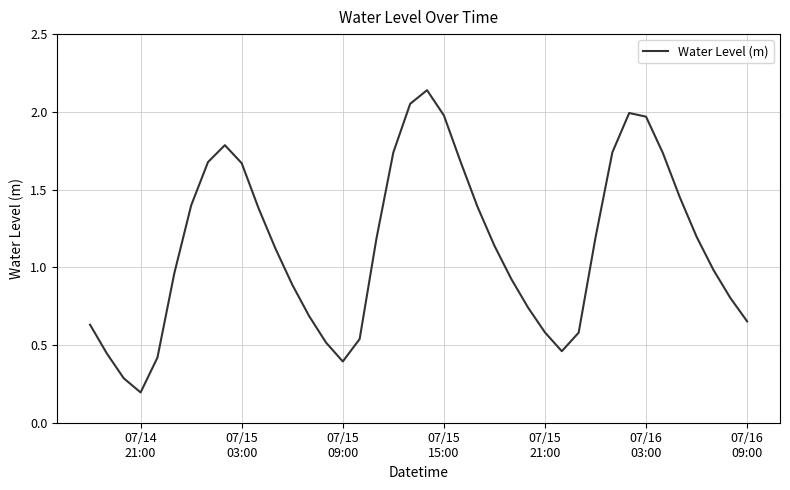

What is the difference between the maximum and minimum values?

1.9